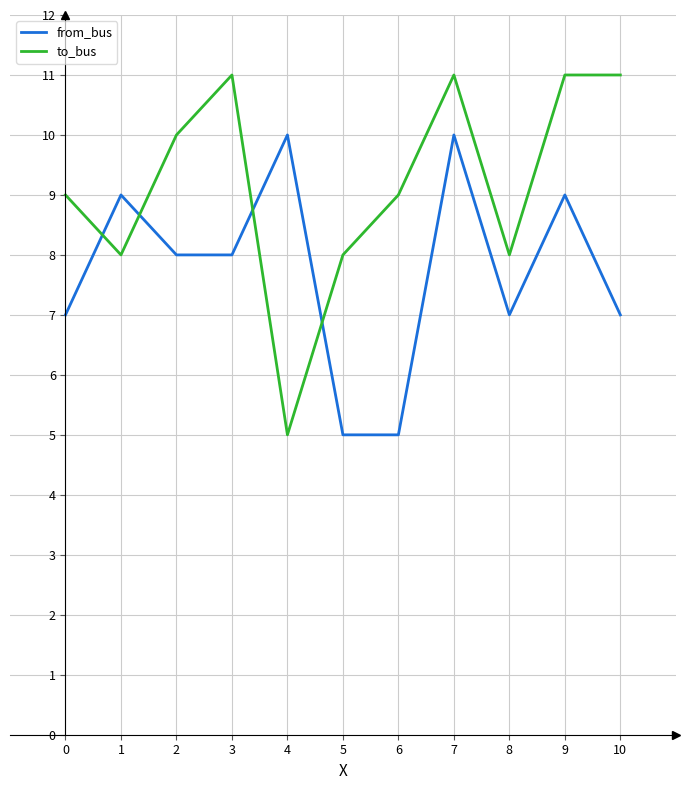

Reading left to right, extract all data points from this chart.

from_bus: 7	9	8	8	10	5	5	10	7	9	7
to_bus: 9	8	10	11	5	8	9	11	8	11	11